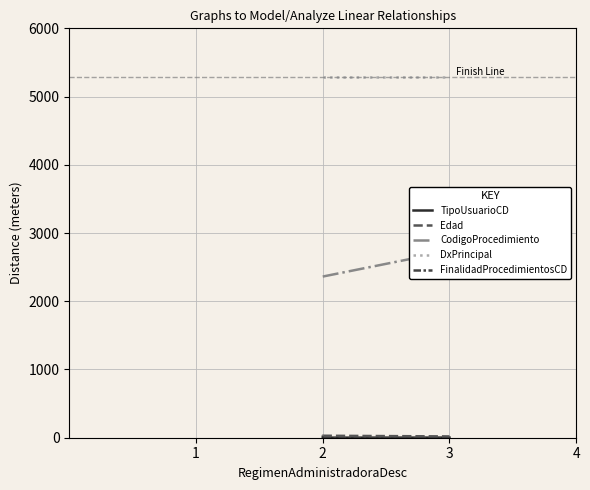

Reading right to left, transcribe all the data shown in this chart.

TipoUsuarioCD: 2	1	1	1	5
Edad: 19	29	29	29	28
CodigoProcedimiento: 2735	2362	2362	2362	2362
DxPrincipal: 5287	5287	5287	5287	5287
FinalidadProcedimientosCD: 1	1	1	1	1